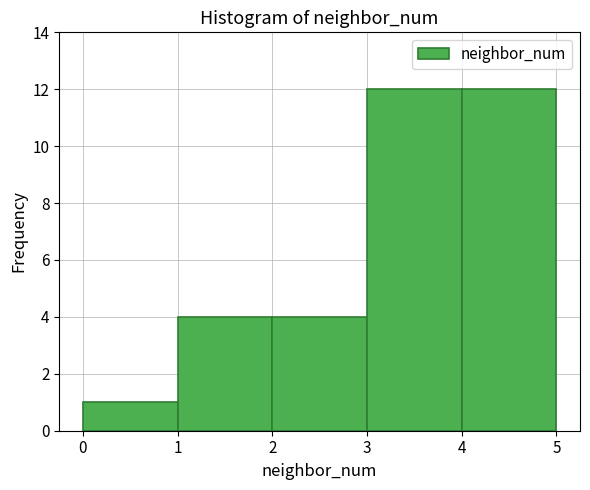

How tall is the bar that spans 0 to 1 on the x-axis? The values are not printed on the chart, so give them approximately, as read against the axis.

1